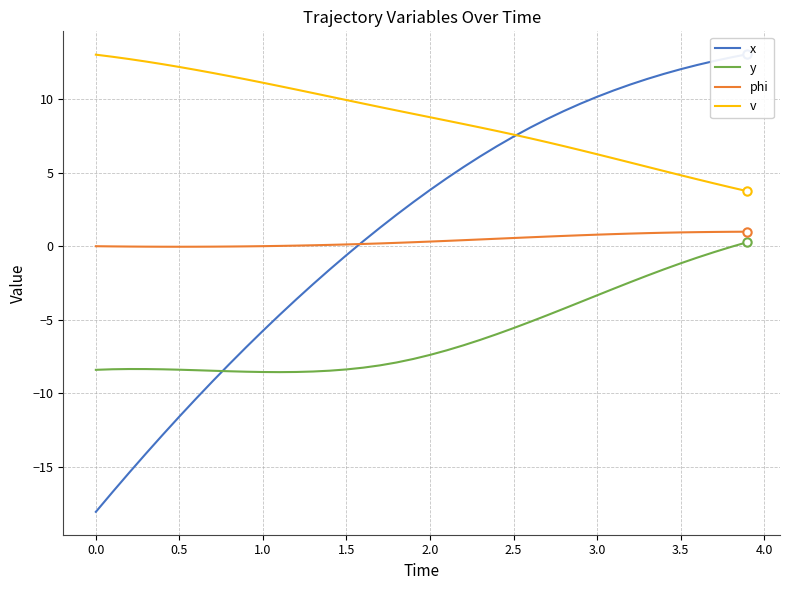

Does the chart have visible grid lines?

Yes